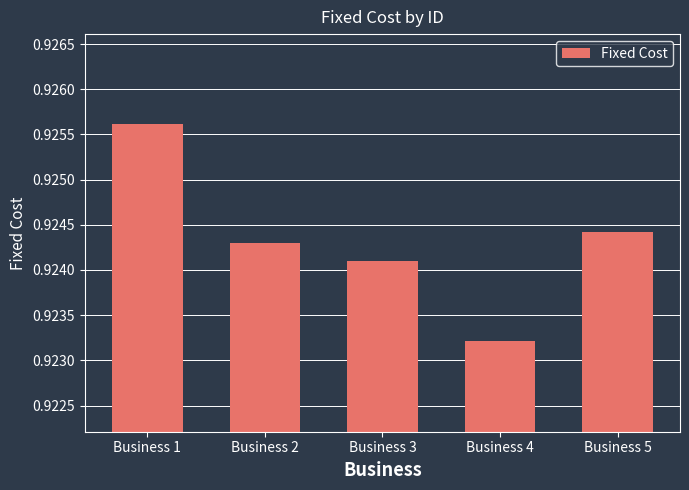

Which category has the lowest value across all series?

Business 4